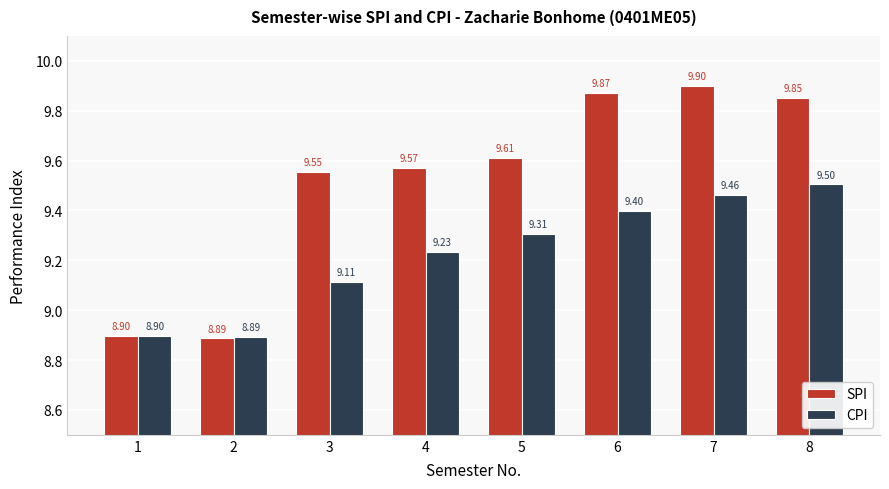

What is the maximum value for SPI?

9.9